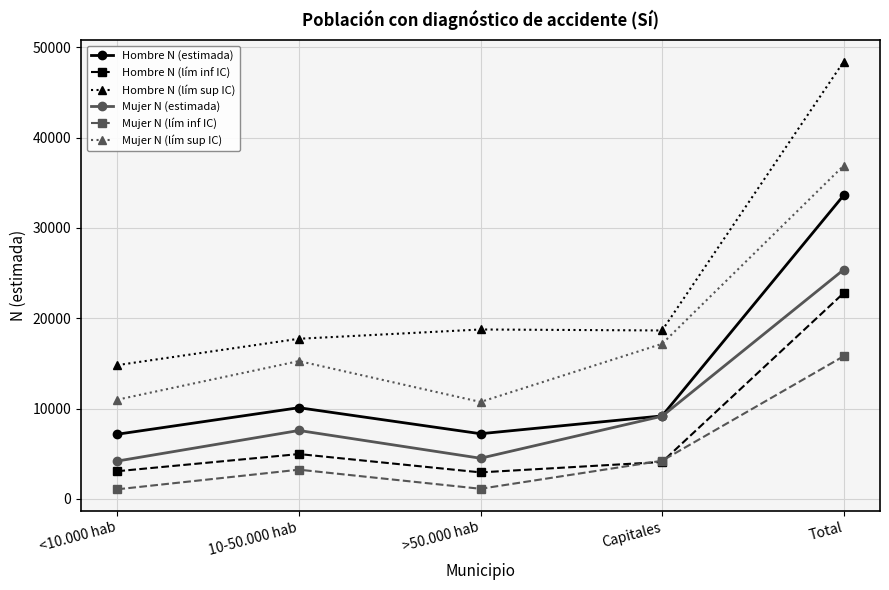

True or false: Mujer N (lím inf IC) and Mujer N (lím sup IC) cross at least once.

False